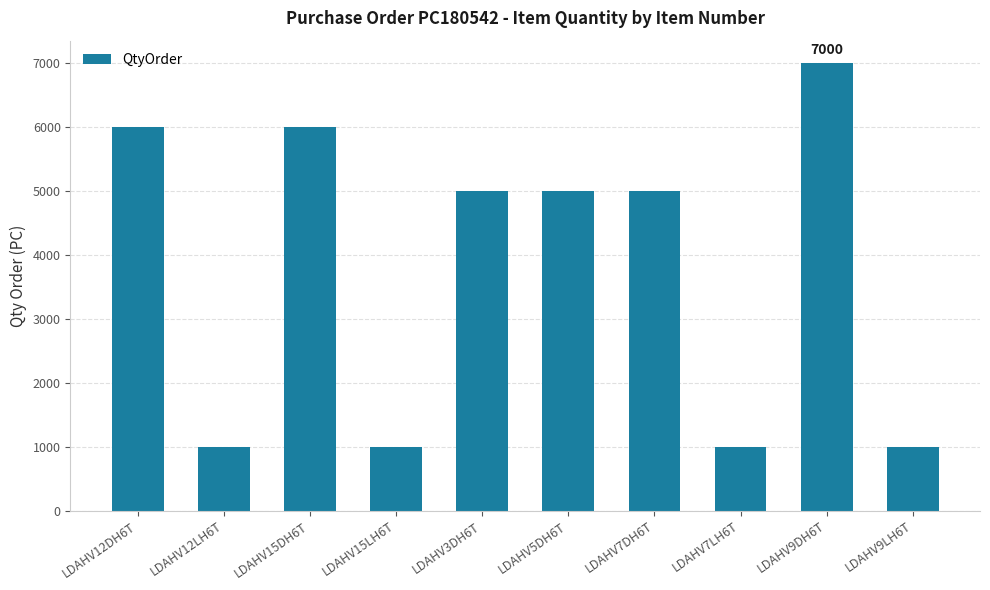

Which label corresponds to the largest value in the chart?

LDAHV9DH6T